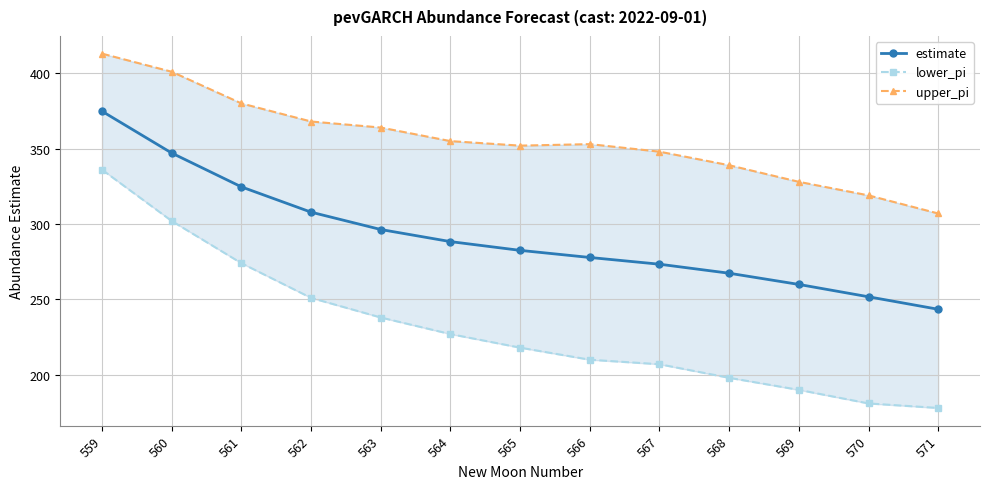

Is this an area chart (filled region under the line)?

No